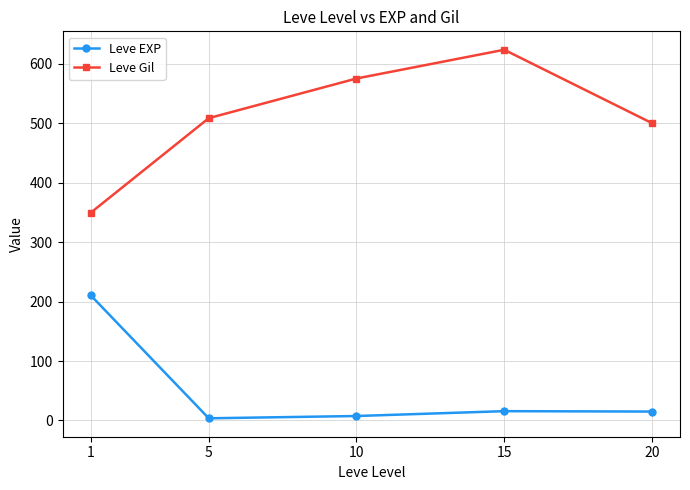

What is the difference between the maximum and minimum values in the Leve Gil series?

274.2